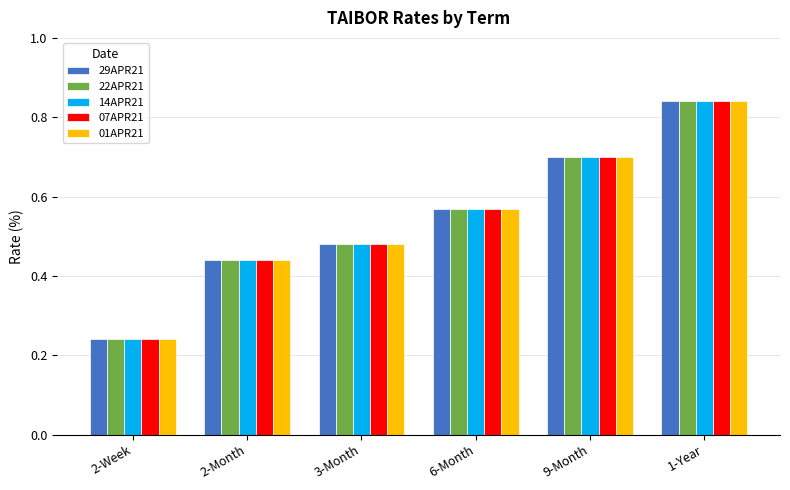

What is the difference between the 22APR21 values at 9-Month and 2-Month?

0.3